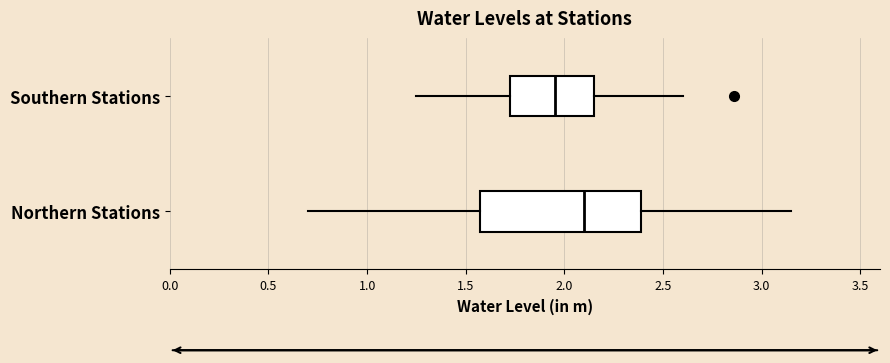

Where does the right whisker of the box for Southern Stations end on the x-axis? The values are not printed on the chart, so give them approximately, as read against the axis.

2.60